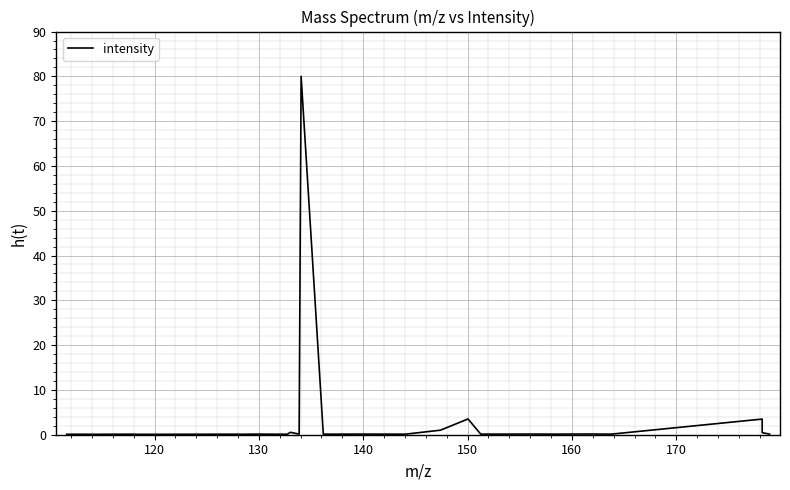

Does the chart display data point markers on the line(s)?

No